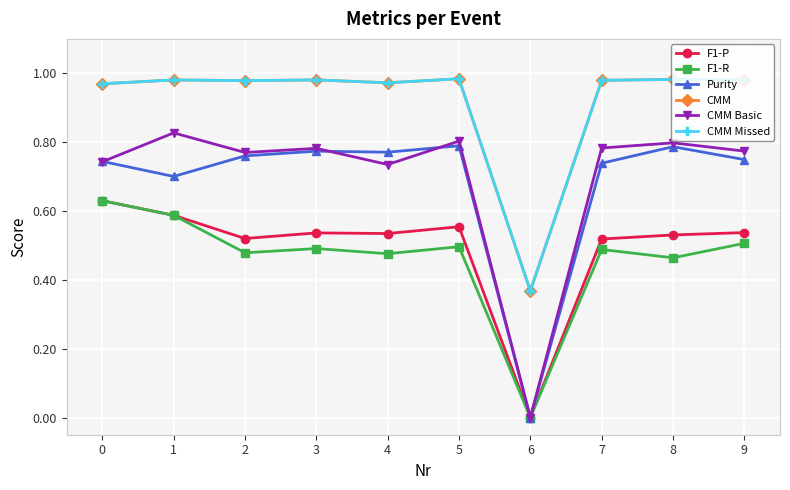

At which category does F1-R reach its first local valley?

2